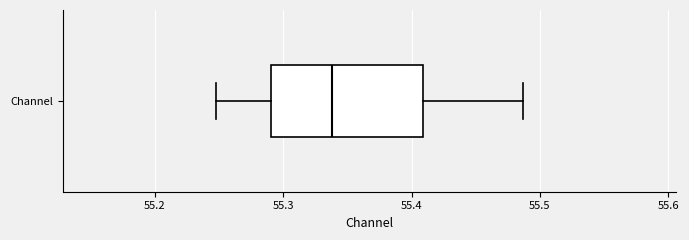

Transcribe this box plot: give where the median line is, the range the box spans, and where the two whiskers end, as read against the x-axis. The values are not printed on the chart, so give them approximately, as read against the axis.

median 55.34, box 55.29 to 55.41, whiskers 55.25 to 55.49